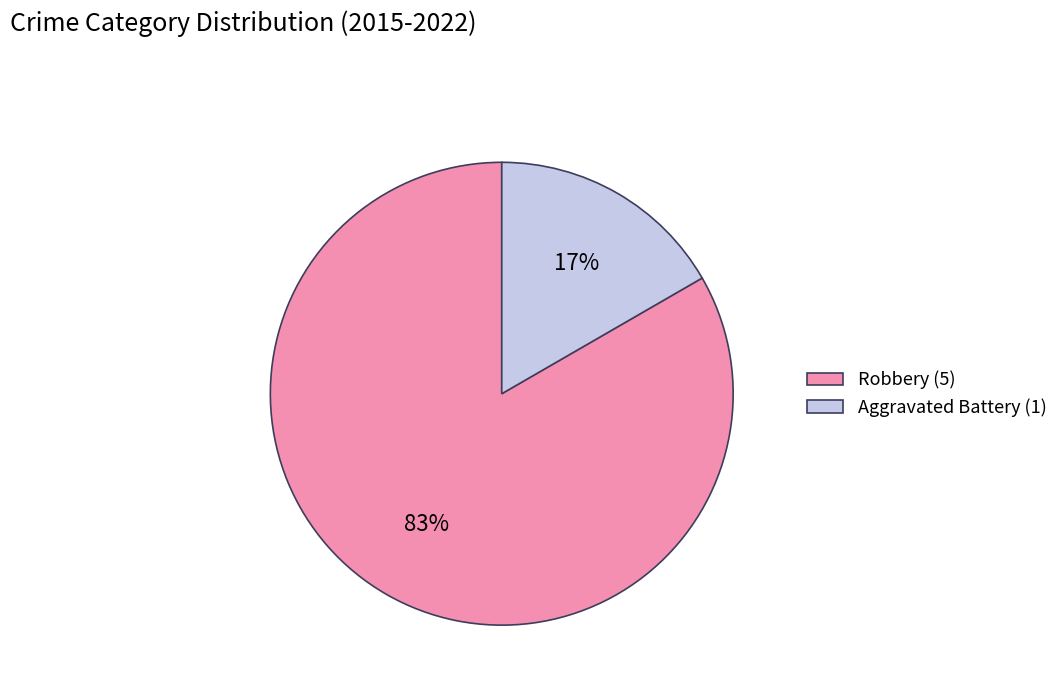

To the nearest percent, what is the combined percentage of Robbery and Aggravated Battery?

100%